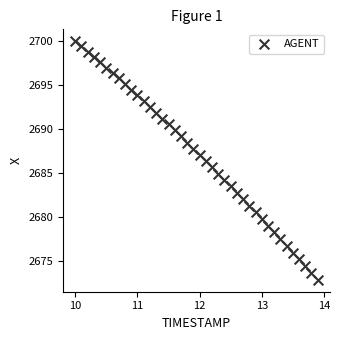

What is the range of X values (max minus min)?

3.9